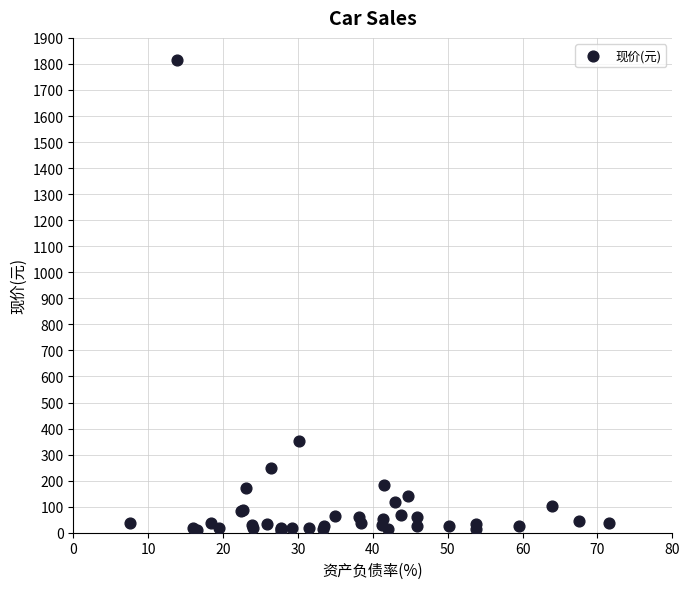

What Y value in the scatter plot is closest to 910?

353.0